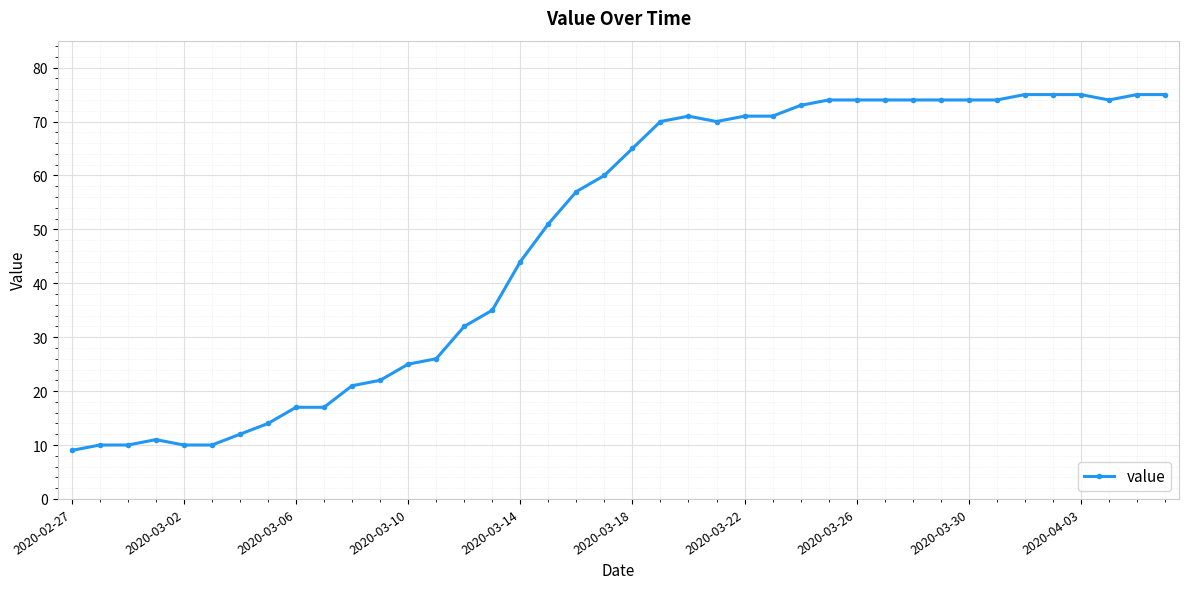

What is the value of the 5th point from the left?

10